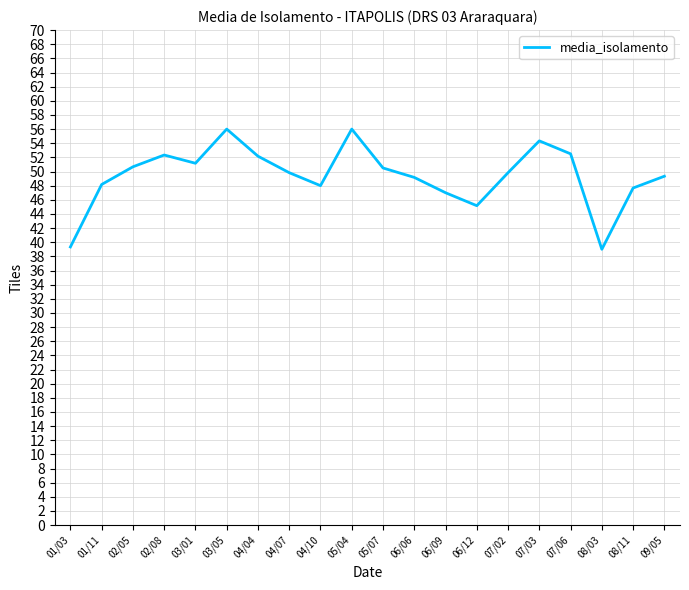

True or false: there are more than 2 points higher than both neighbors.

True